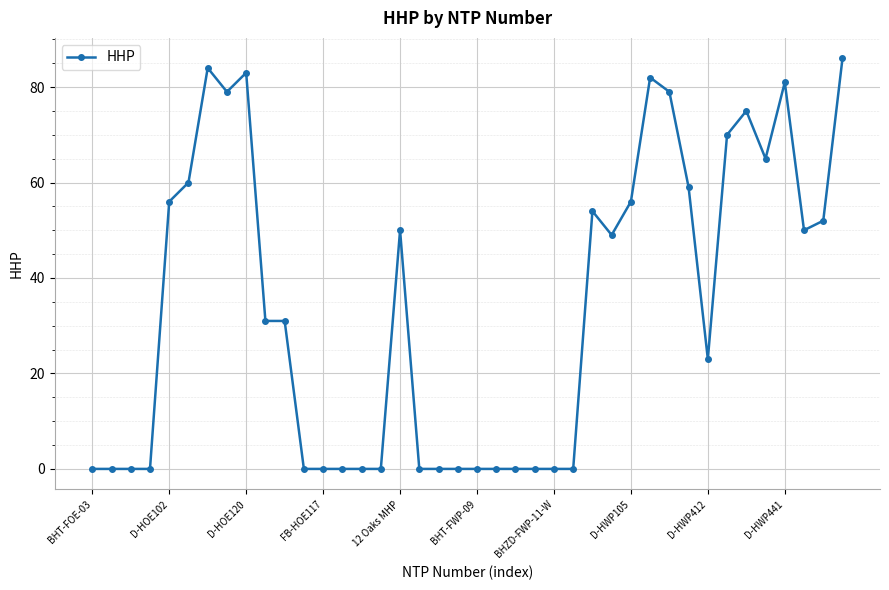

How many data points does each series have?

40